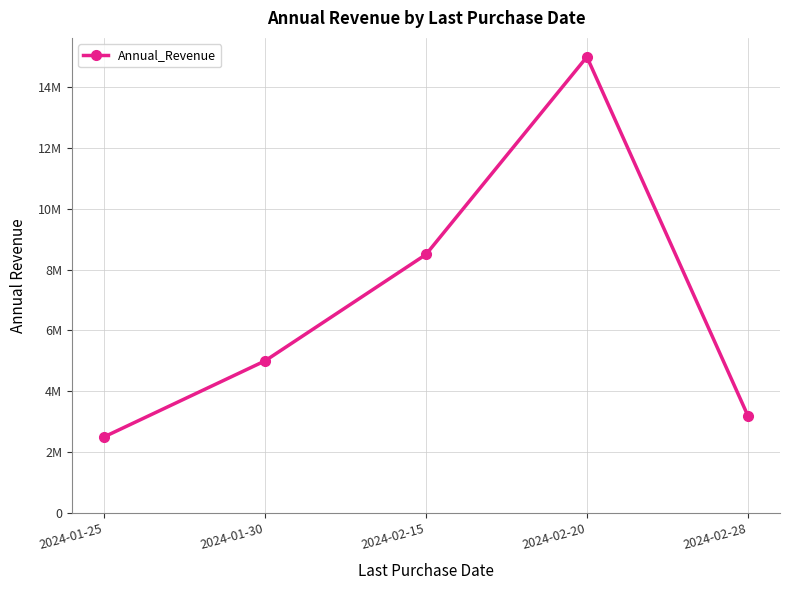

True or false: there are more than 0 points higher than both neighbors.

True